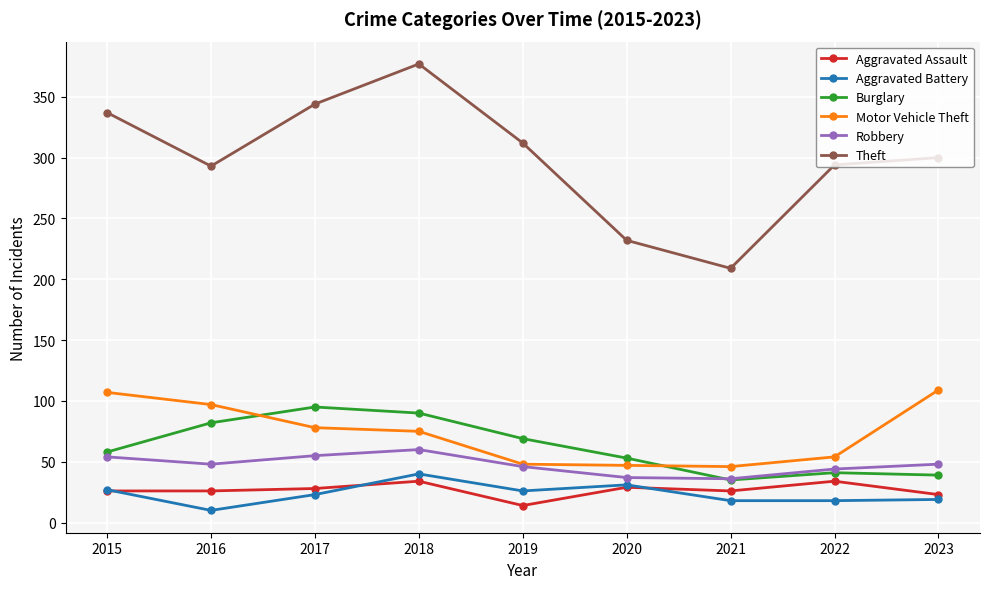

Is it true that Motor Vehicle Theft equals 49 at 2015?

False